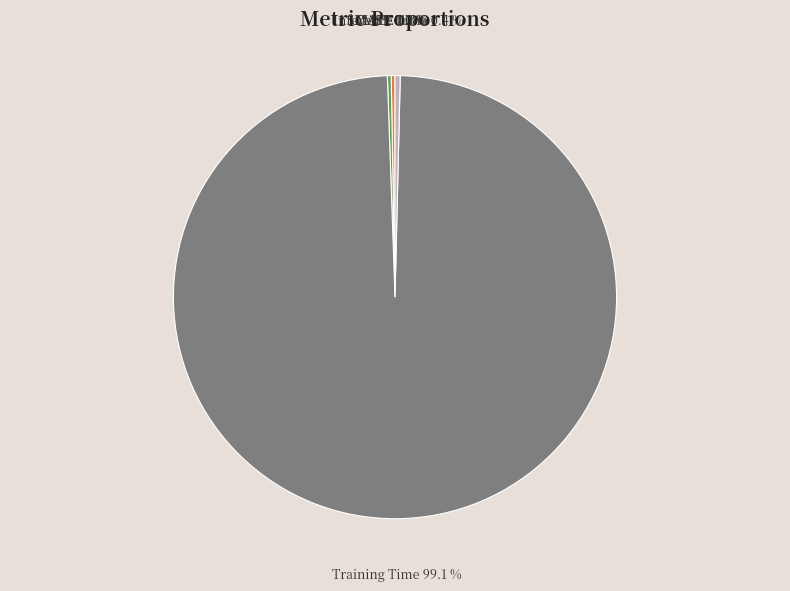

What is the largest slice in the pie chart?

Training Time